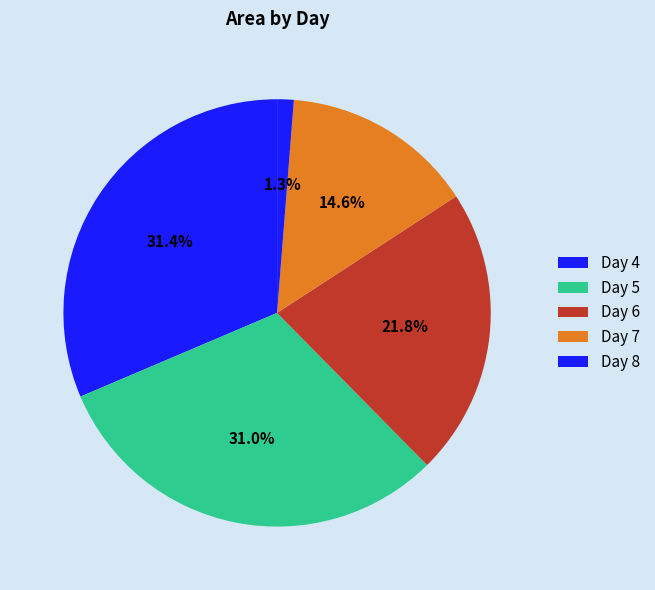

How many slices are in this pie chart?

5